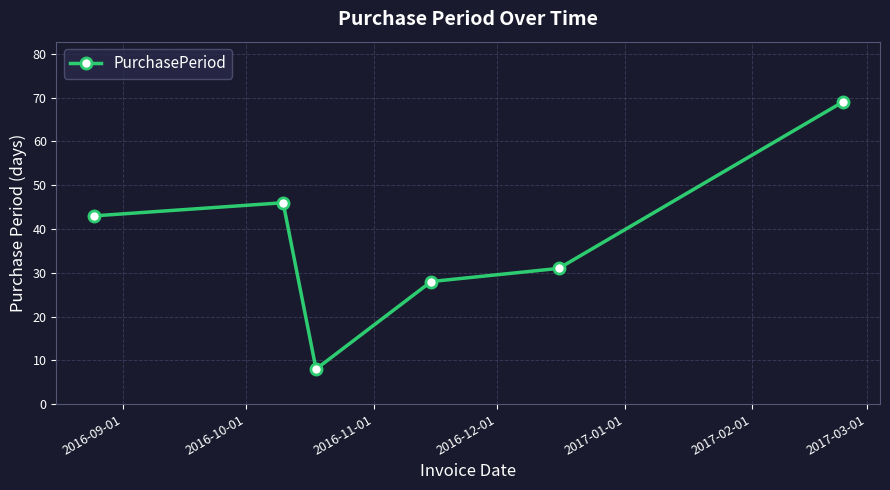

What is the value of the 1st point from the left?

43